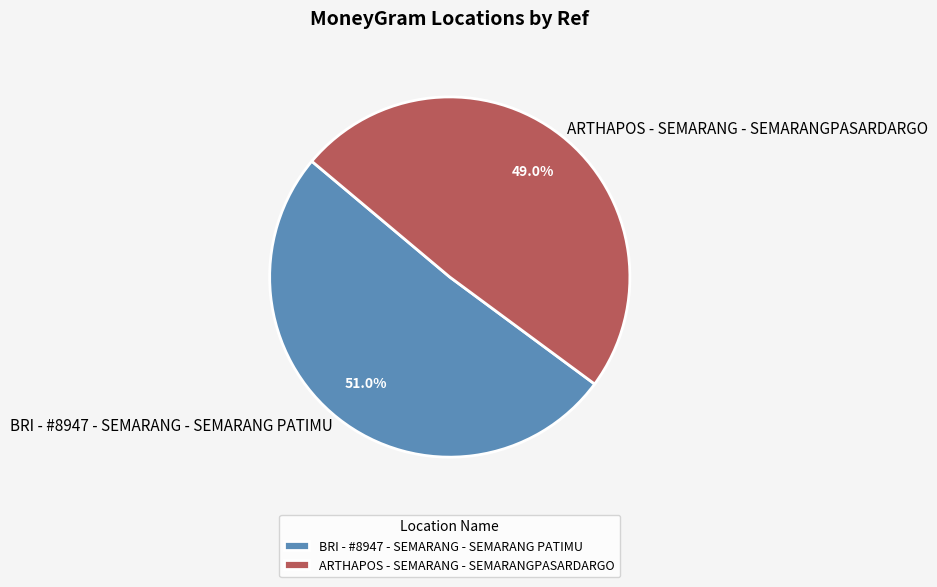

What percentage is the BRI - #8947 - SEMARANG - SEMARANG PATIMU slice, to the nearest percent?

51%